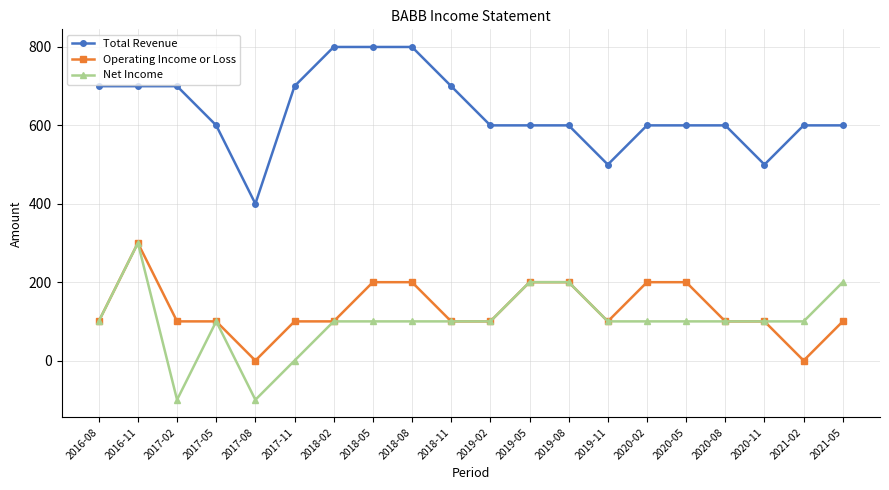

What is the sum of all Total Revenue values?

12700